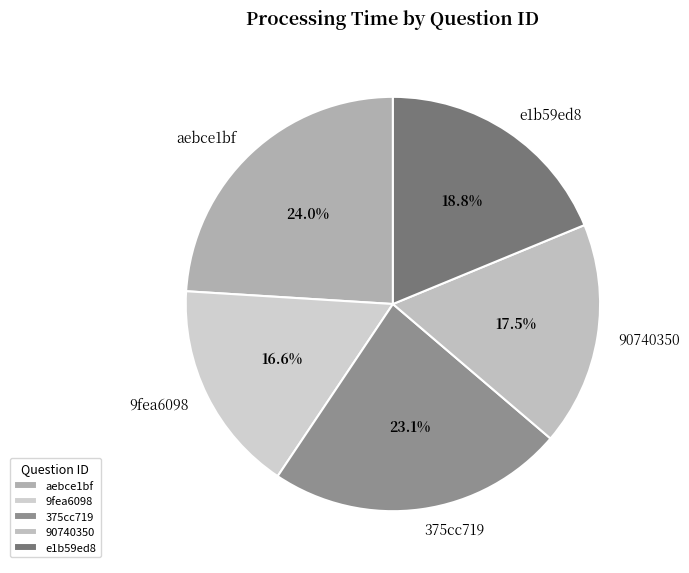

What is the ratio of the value at 90740350 to the value at 9fea6098?

1.1